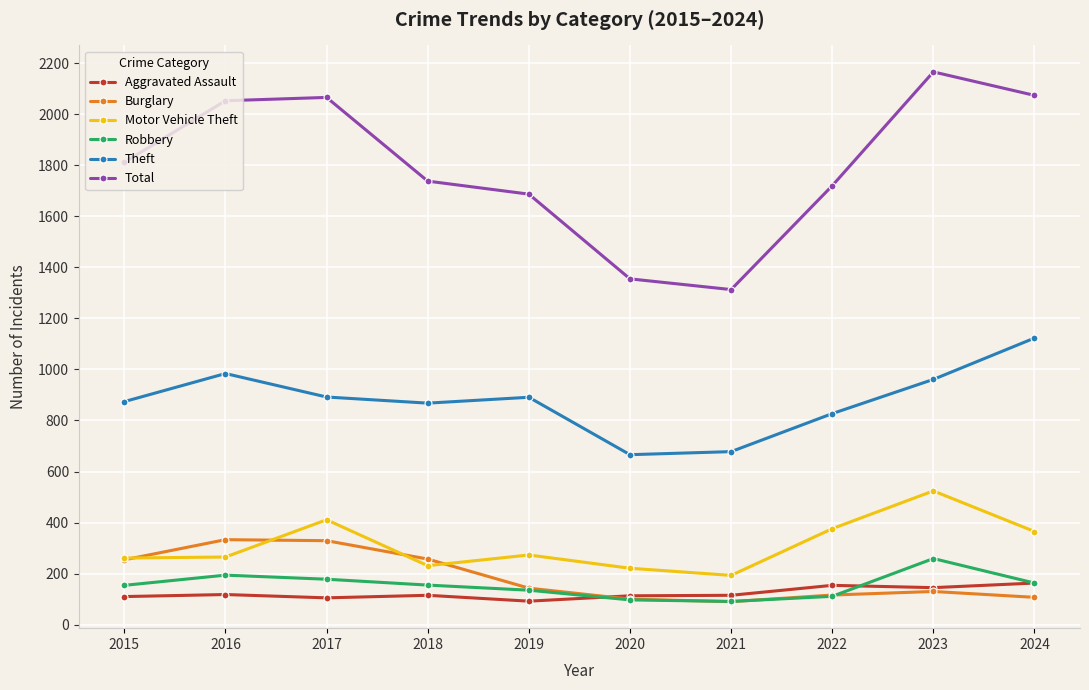

Rank the series by their maximum value, from lowest to highest.

Aggravated Assault, Robbery, Burglary, Motor Vehicle Theft, Theft, Total